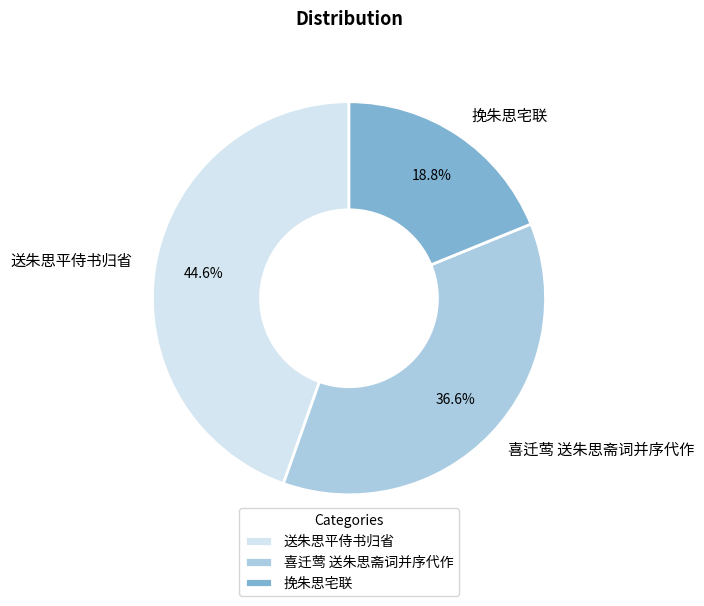

What is the ratio of the value at 挽朱思宅联 to the value at 送朱思平侍书归省?

0.4